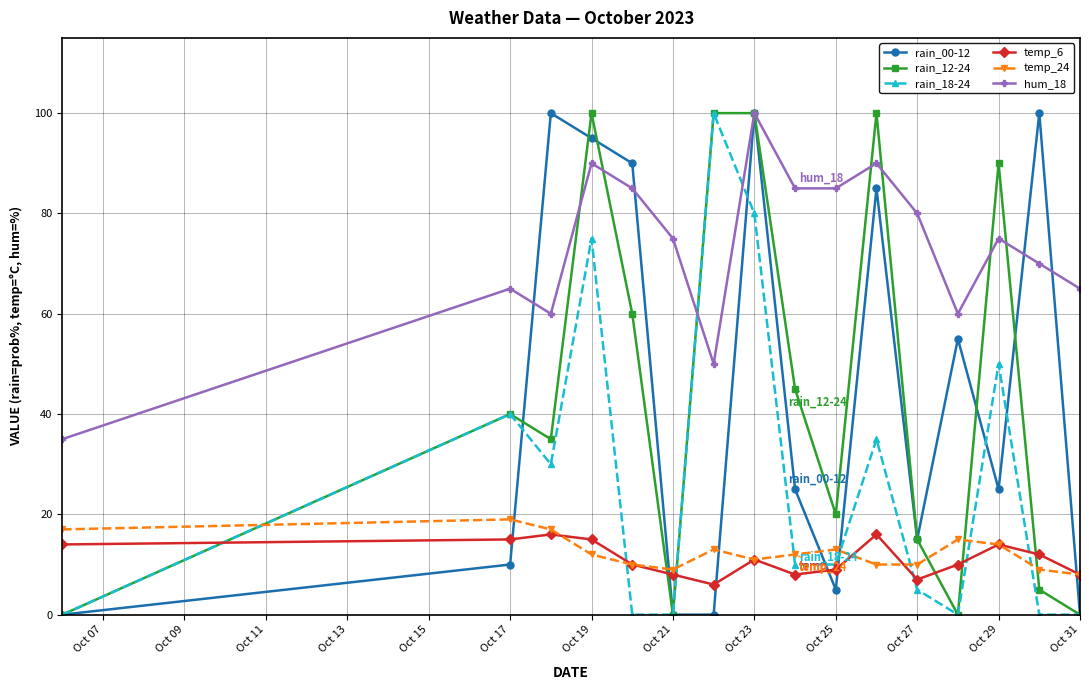

What is the greatest value displayed?

100